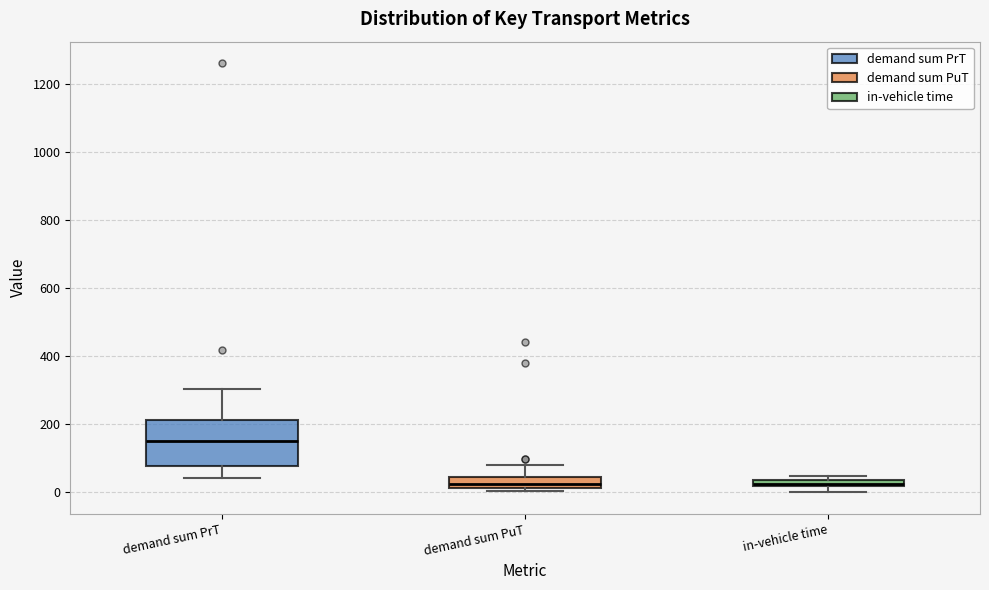

Which box is the tallest, from its lower edge to its upper edge?

demand sum PrT